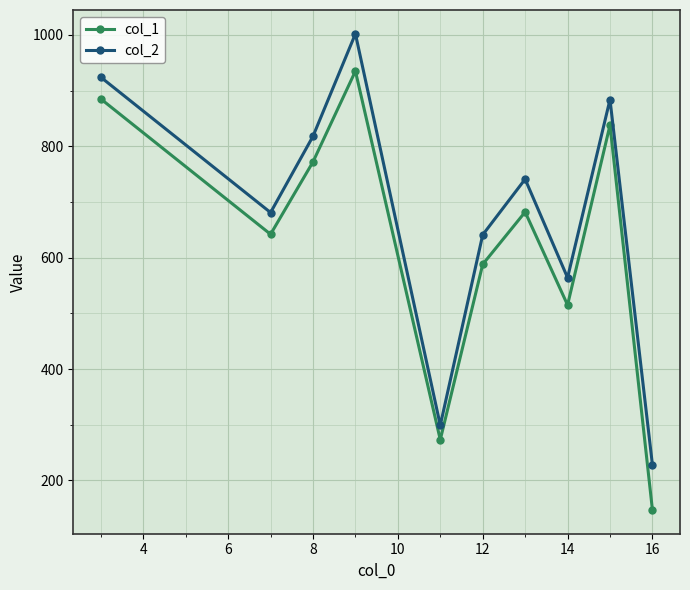

Which series has the largest total across all categories?

col_2